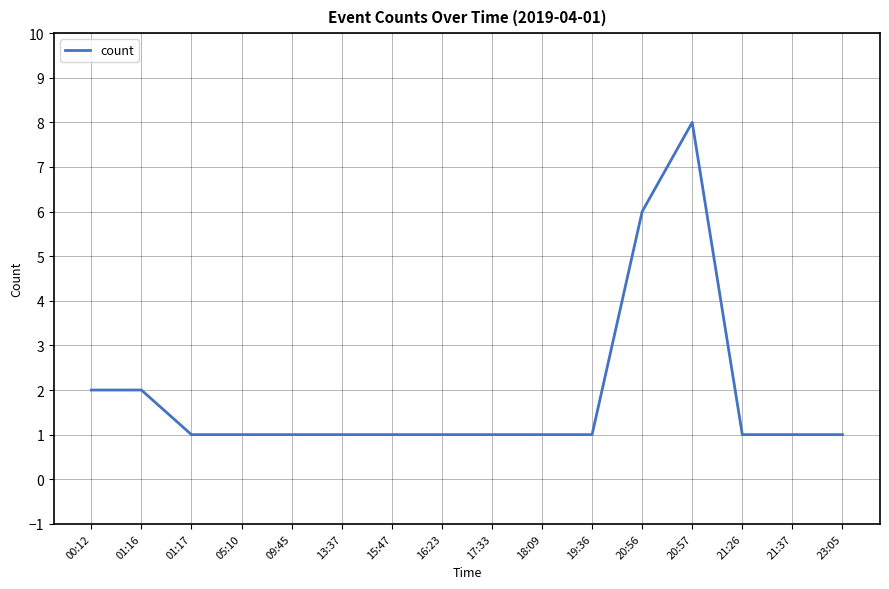

Read the value at 00:12.

2